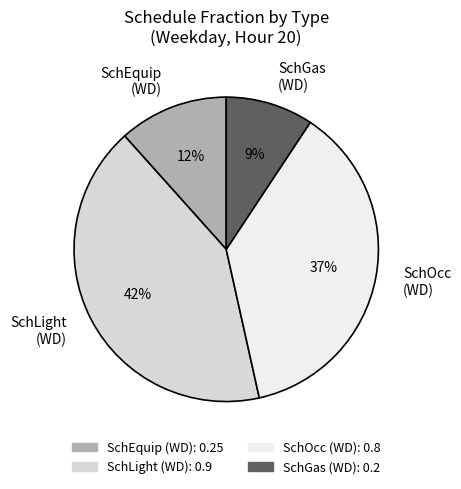

Does SchGas (WD) account for over 50% of the chart?

No